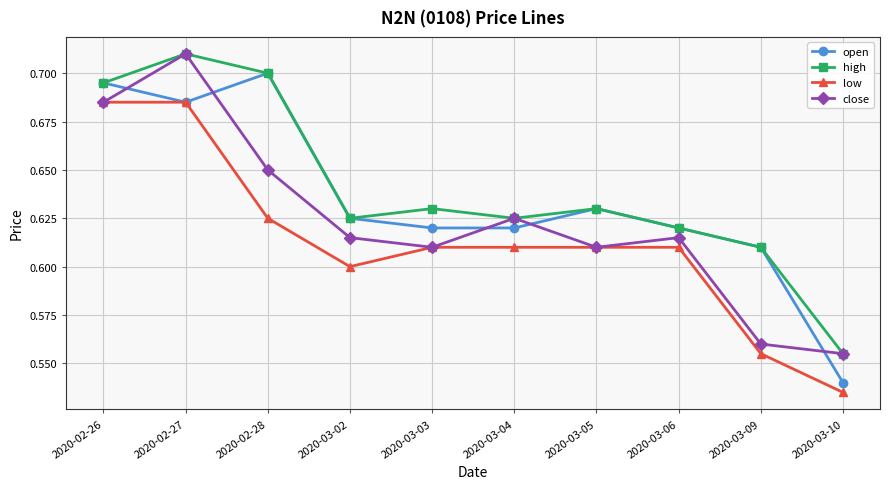

The high series shows 0.9 at 2020-03-06. True or false?

False